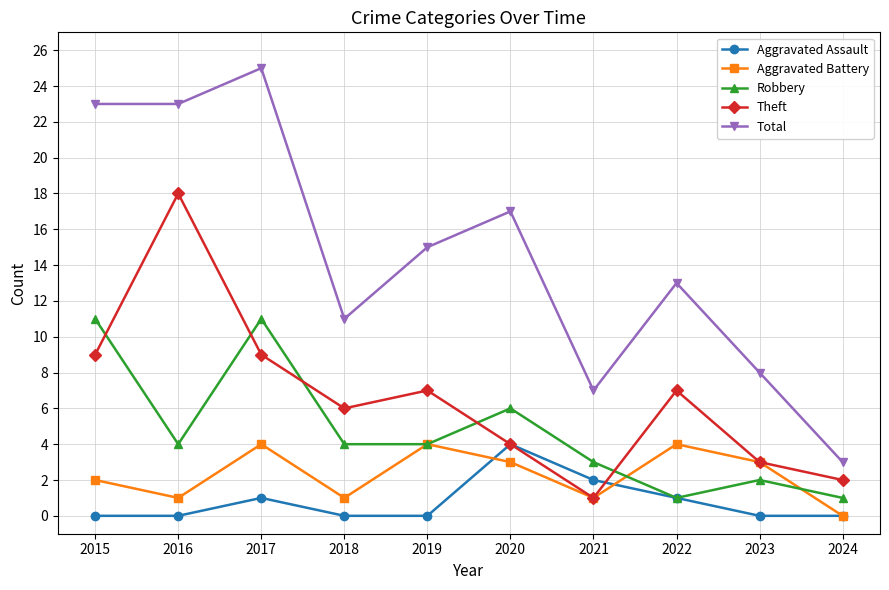

What is the total value across all series at 2015?

45